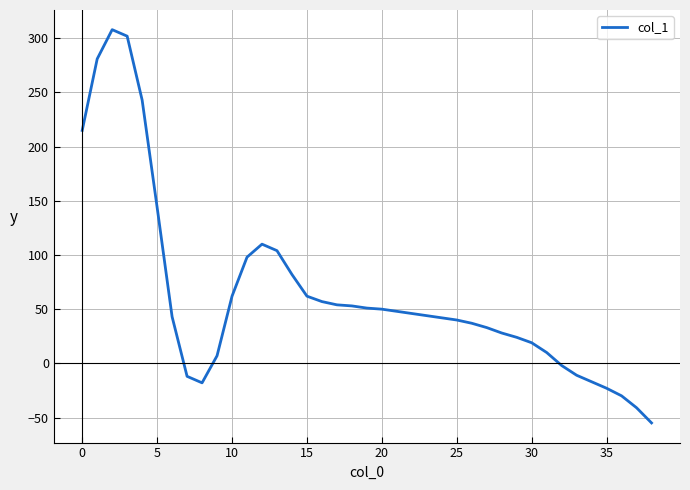

What is the difference between the maximum and minimum values?

363